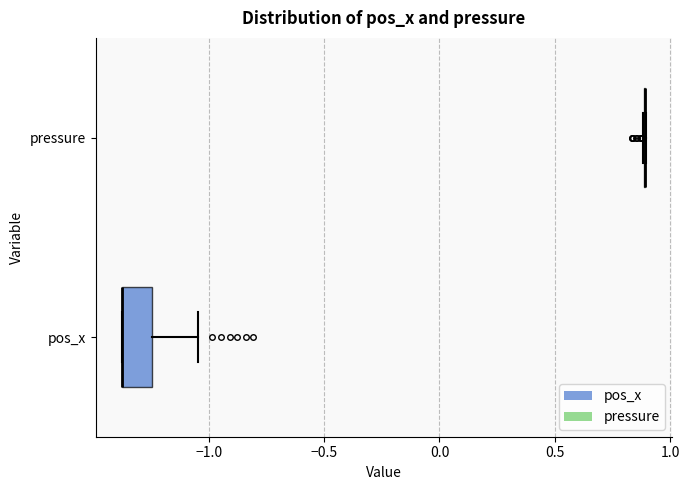

Reading bottom to top, transcribe this box plot: for each box, give where its median line is, the range the box spans, and where its two whiskers end, as read against the x-axis. The values are not printed on the chart, so give them approximately, as read against the axis.

pos_x: median -1.40 (drawn on the box's left edge), box -1.40 to -1.25, whiskers -1.40 to -1.05
pressure: box collapsed to a line at 0.90, whiskers 0.90 to 0.90